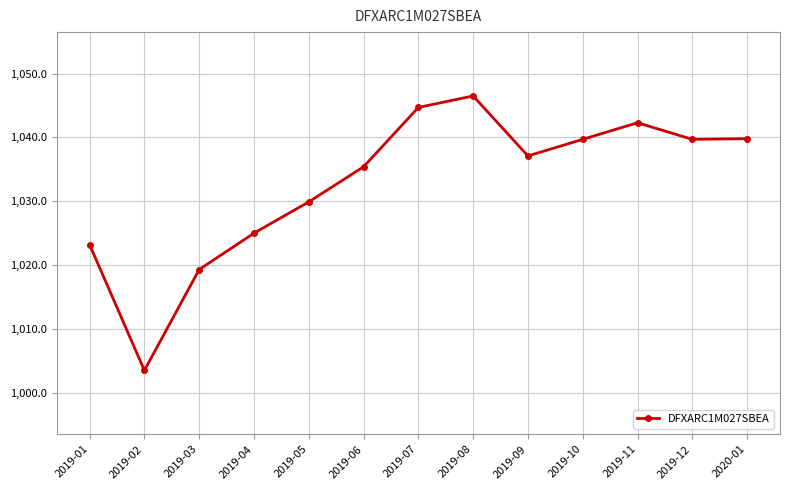

Which has a higher value, 2019-11 or 2019-12?

2019-11